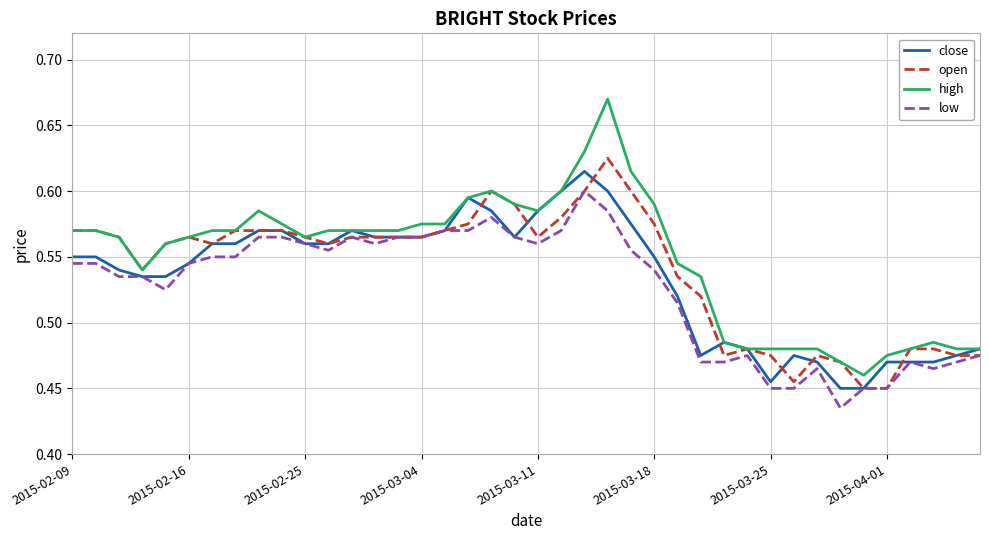

Which series has the widest spread of values?

high